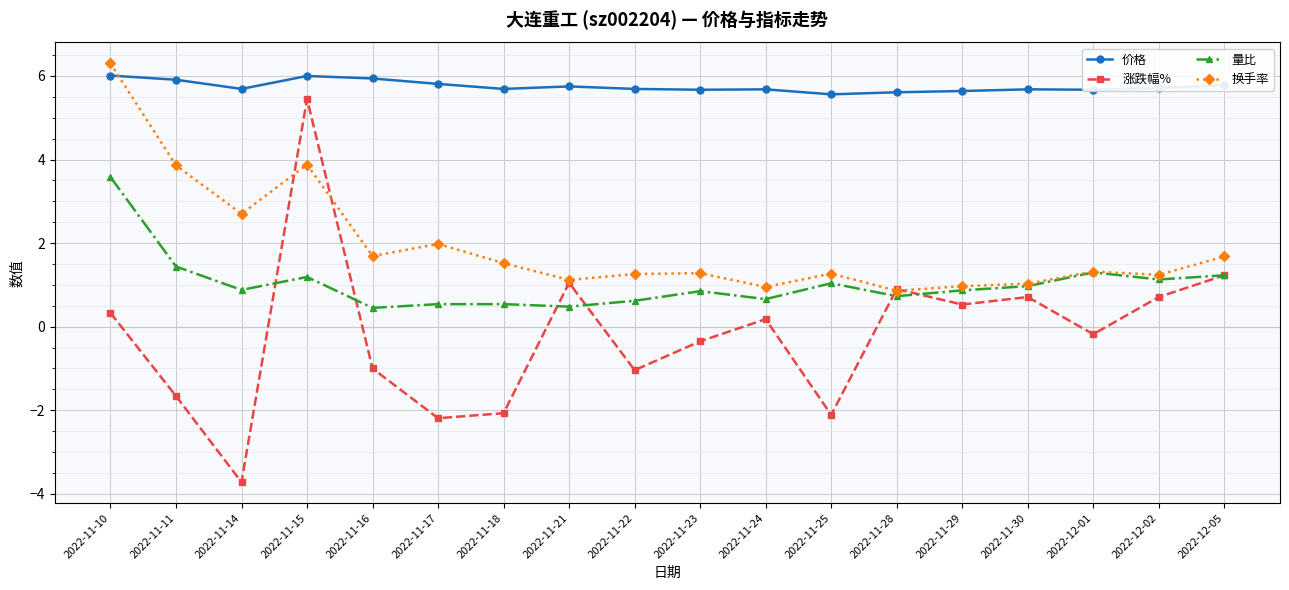

At which label does 涨跌幅% first exceed 0?

2022-11-10